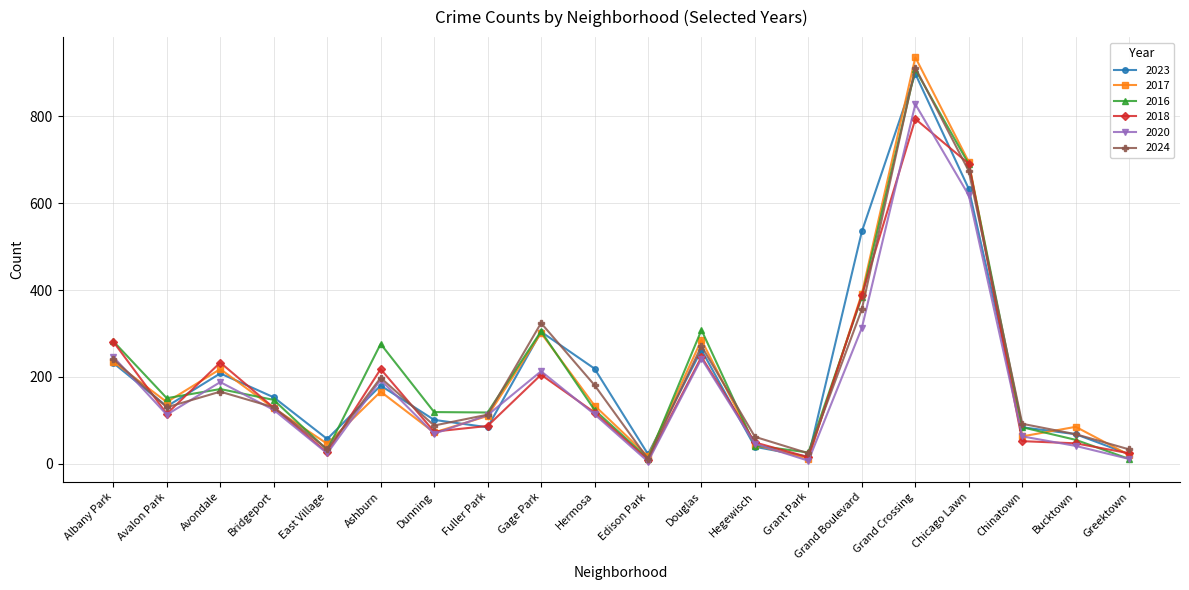

What value does the 2018 series have at Gage Park, to the nearest 50?

200